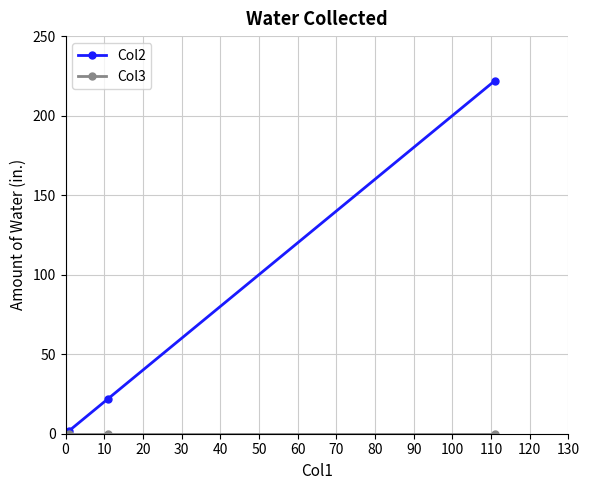

Which series has the largest total across all categories?

Col2